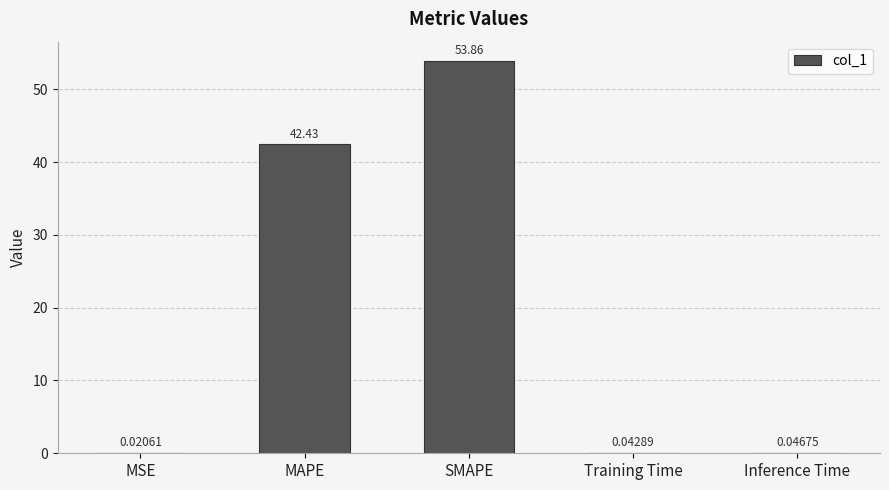

Are the bars grouped side by side (vs. stacked)?

No